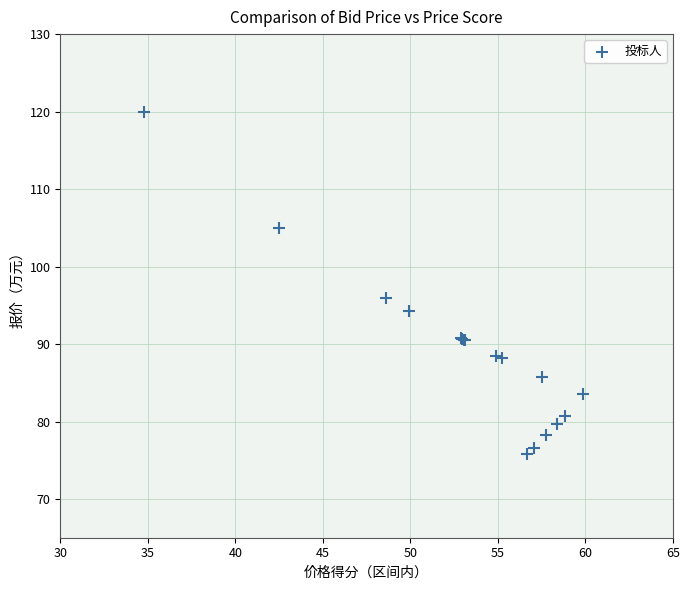

What Y value in the scatter plot is closest to 97?

95.9